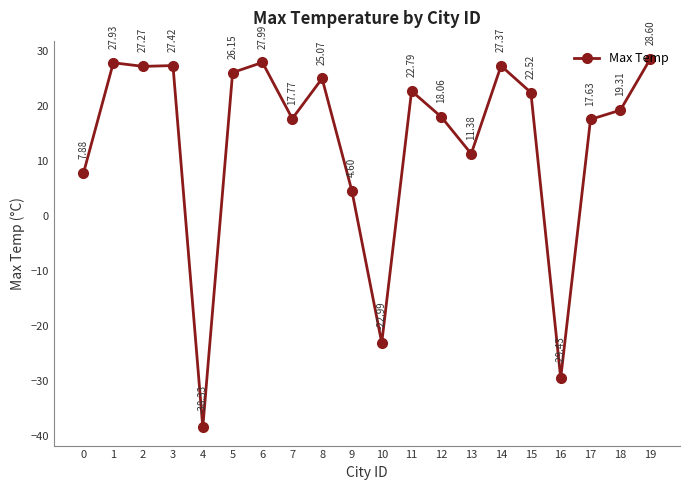

What is the value of the 8th point from the left?

17.8